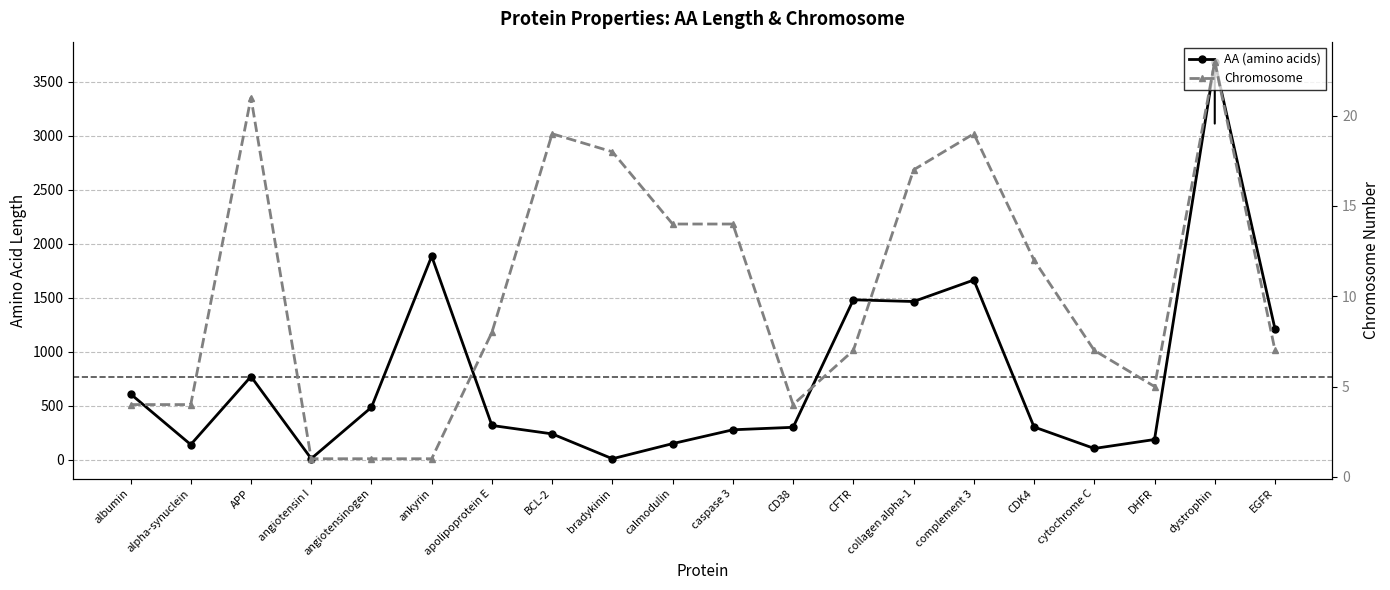

What is the total value across all series at collagen alpha-1?

1481